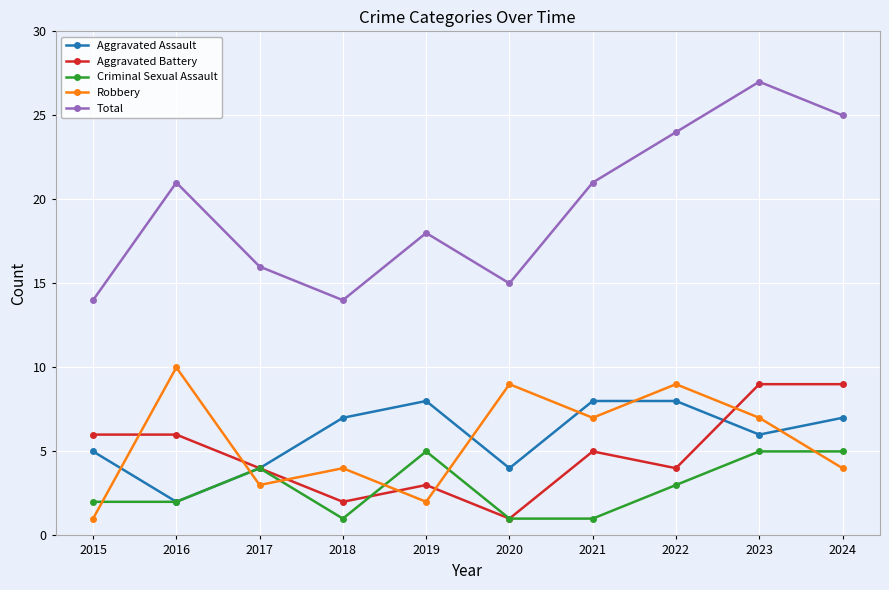

True or false: Robbery has more than 0 interior local peaks.

True